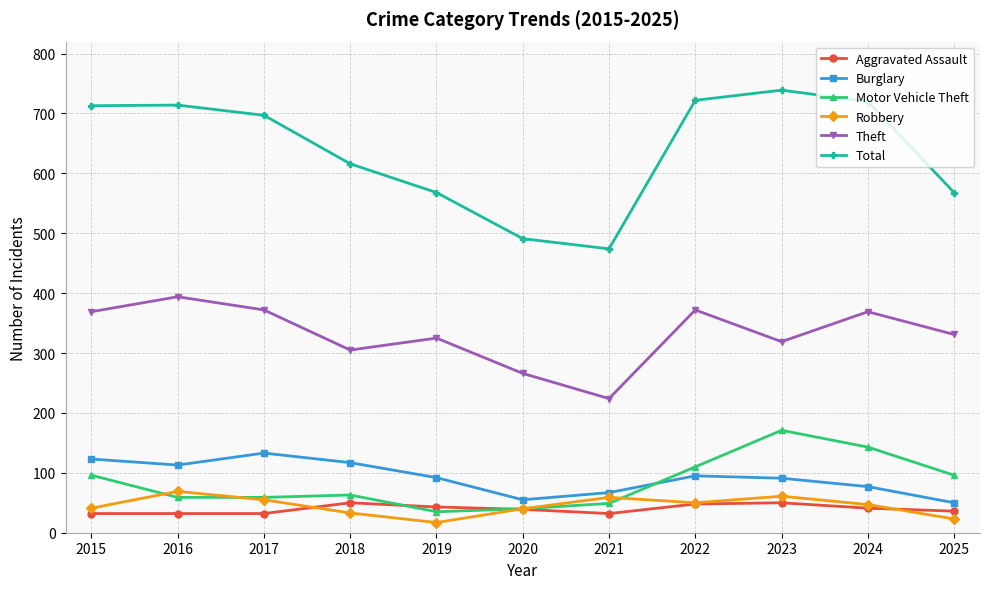

At 2015, list the series in order from largest to smallest.

Total, Theft, Burglary, Motor Vehicle Theft, Robbery, Aggravated Assault